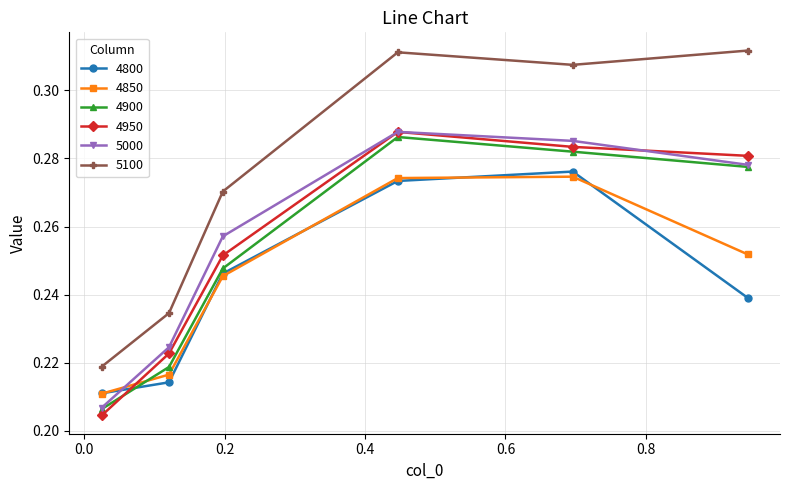

Count the 4850 values in the range 0 to 1.

6